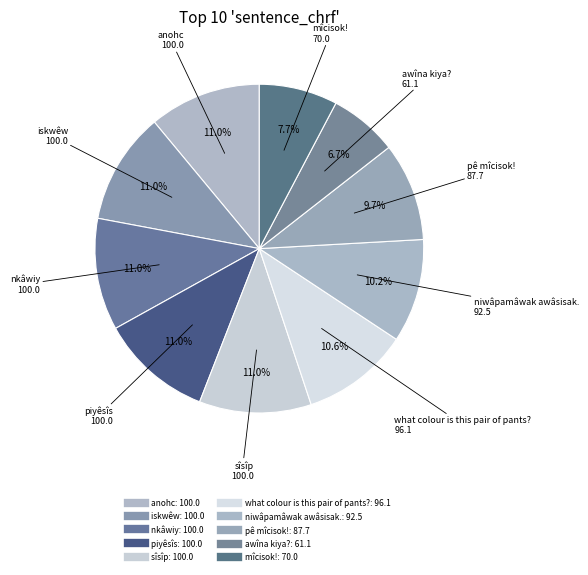

To the nearest percent, what percentage of the pie is nkâwiy?

11%